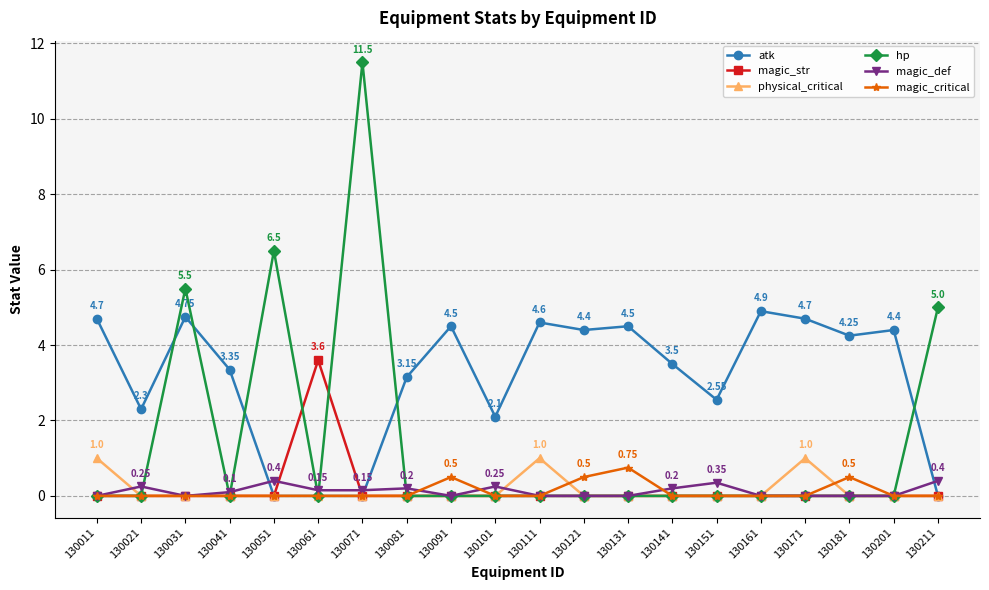

Which series changed the most between 130081 and 130121?

atk